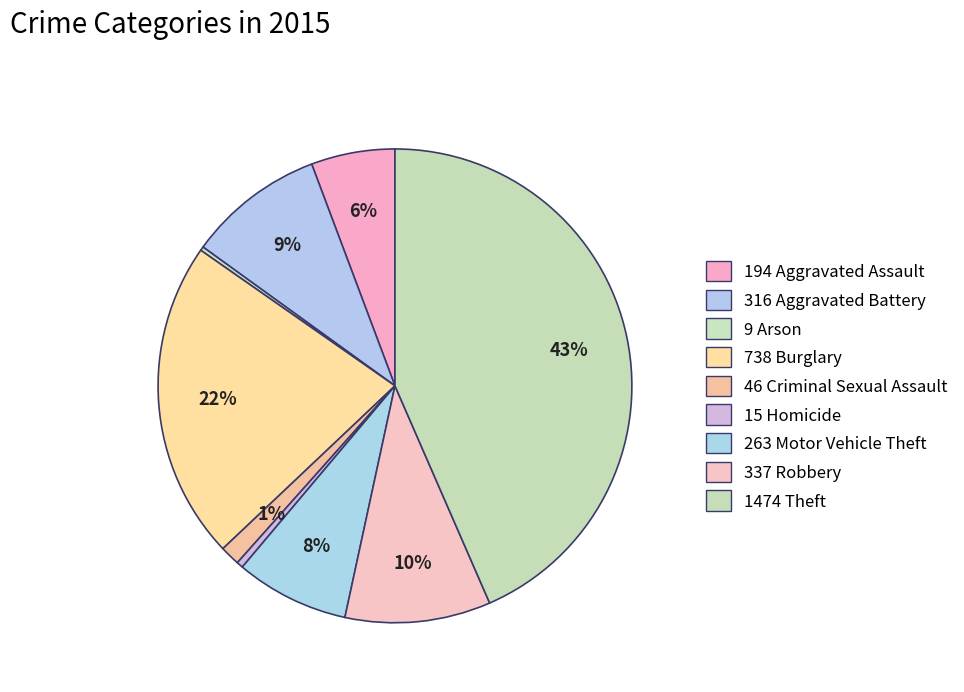

Is there a majority slice in this chart?

No